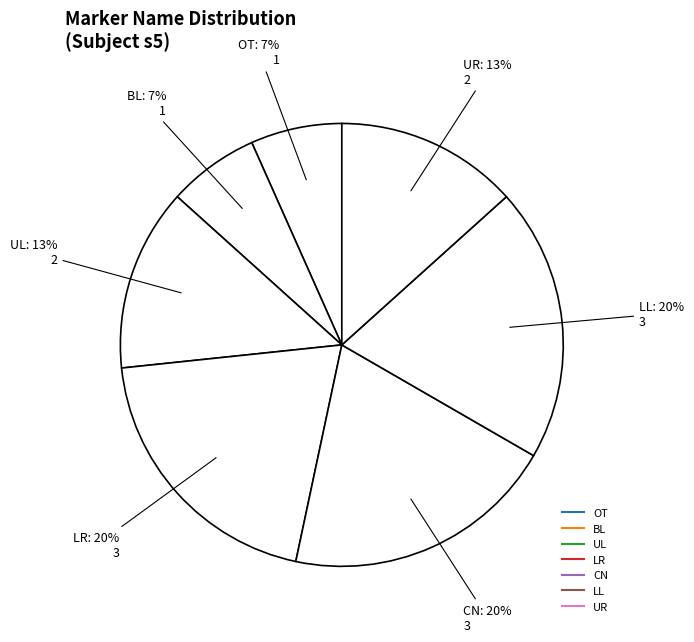

Count the number of slices in the pie.

7